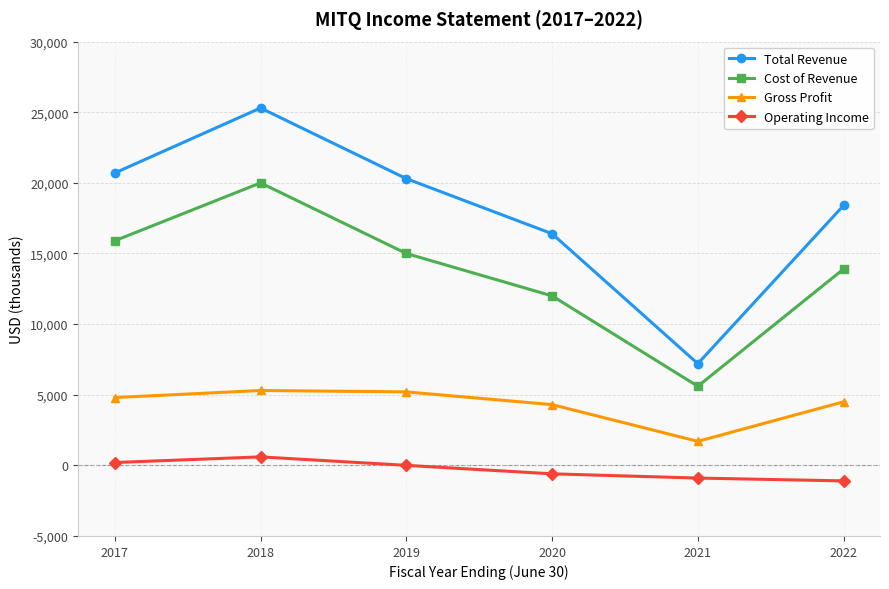

What is the total value across all series at 2022?

35700